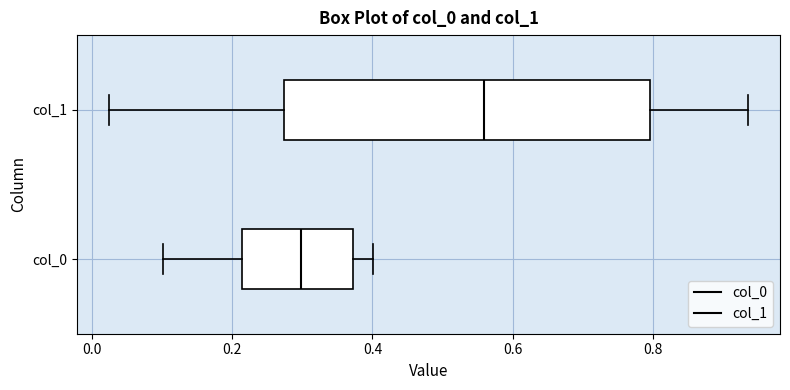

Which box is the widest, from its left edge to its right edge?

col_1